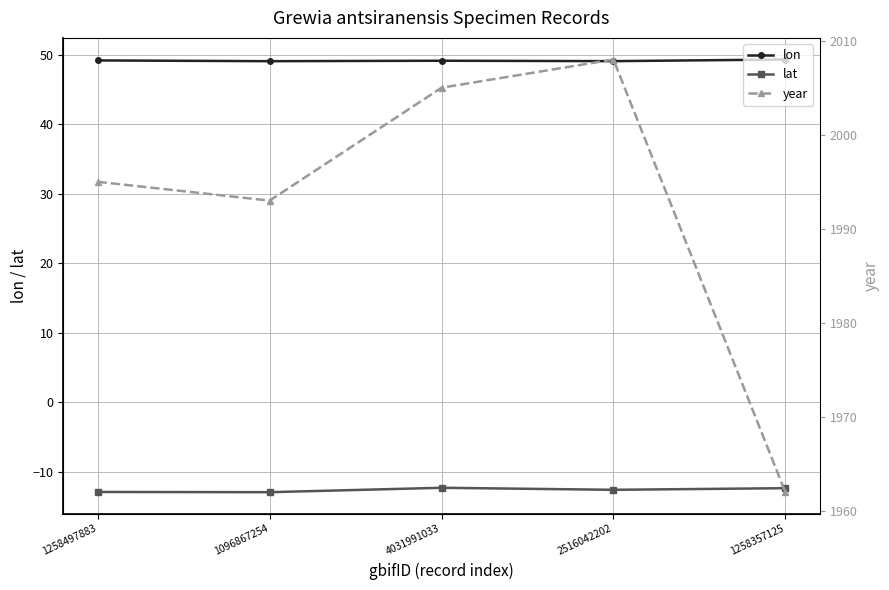

What is the sum of the lat values at 1096867254 and 1258357125?

-25.2